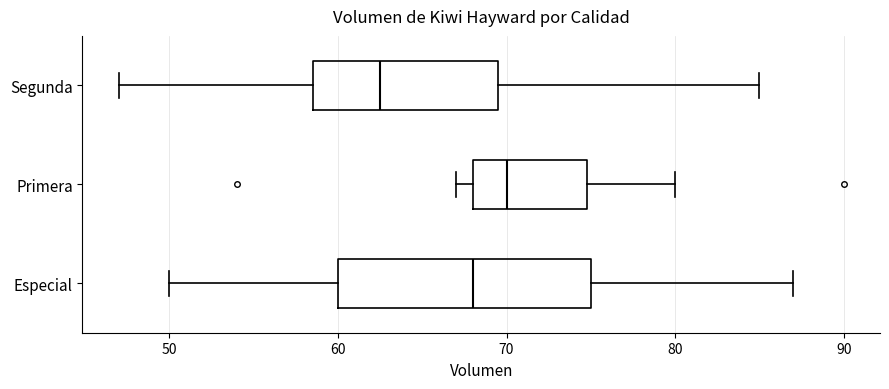

Reading bottom to top, read every box against the x-axis: the position of its median line, the range the box covers, and the ends of its whiskers. The values are not printed on the chart, so give them approximately, as read against the axis.

Especial: median 68, box 60 to 75, whiskers 50 to 87
Primera: median 70, box 68 to 75, whiskers 67 to 80
Segunda: median 63, box 59 to 70, whiskers 47 to 85